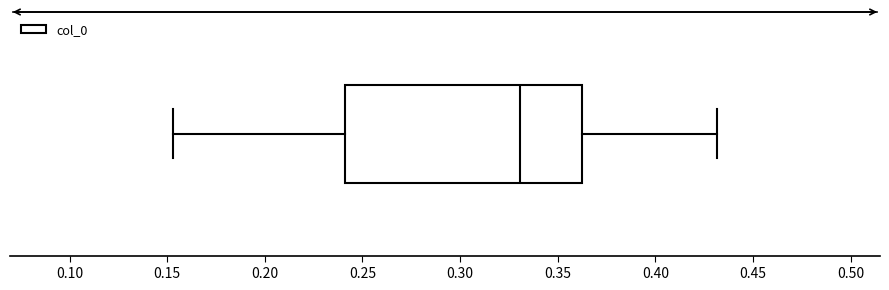

Where does the right whisker of the box end on the x-axis? The values are not printed on the chart, so give them approximately, as read against the axis.

0.430